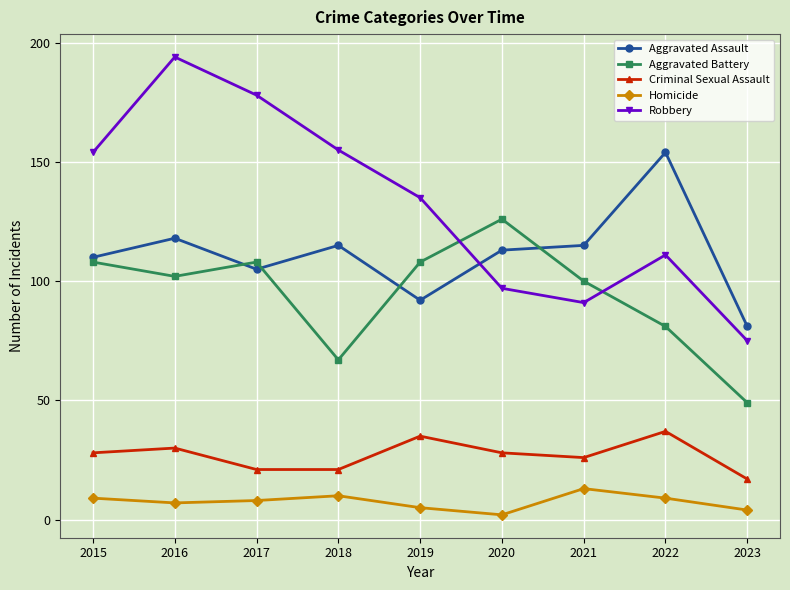

List the series in order of their peak value, highest first.

Robbery, Aggravated Assault, Aggravated Battery, Criminal Sexual Assault, Homicide